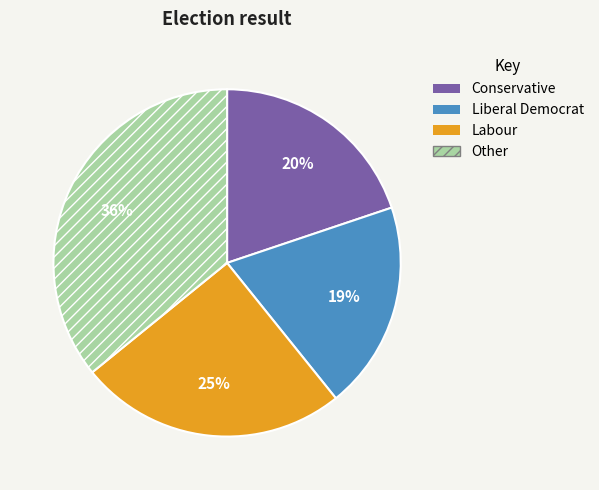

Is there any slice that represents more than half of the pie?

No